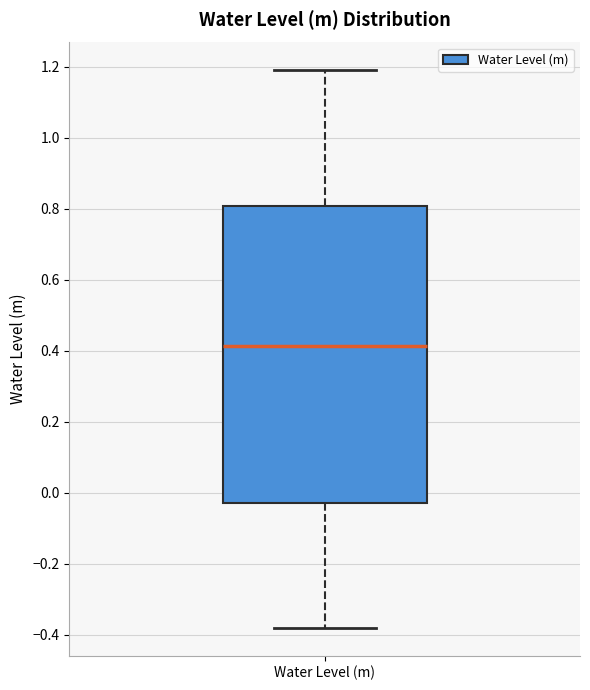

Where does the upper whisker of the box for Water Level (m) end on the y-axis? The values are not printed on the chart, so give them approximately, as read against the axis.

1.18